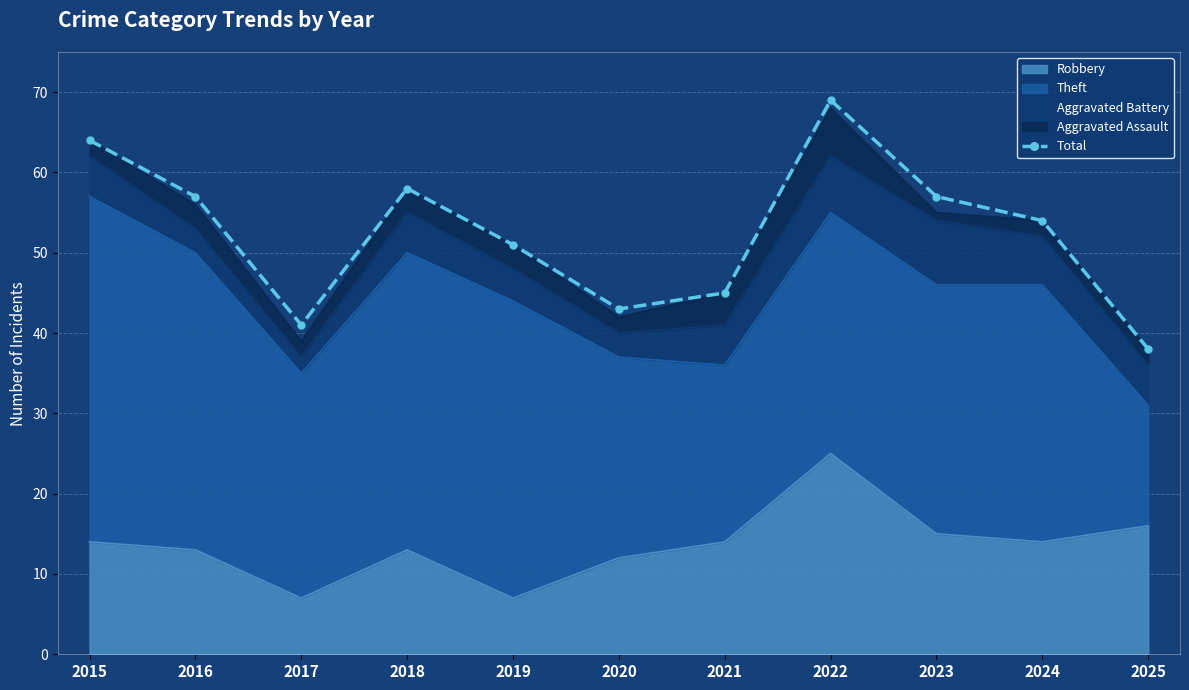

List the labels in order of value, largest first.

2022, 2015, 2018, 2016, 2023, 2024, 2019, 2021, 2020, 2017, 2025